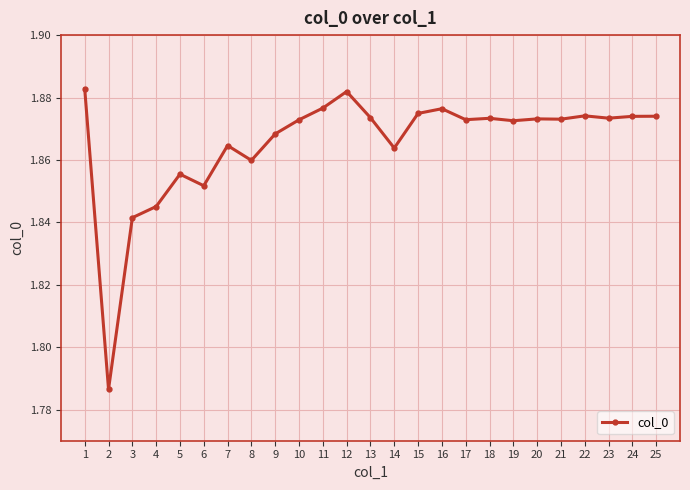

Which category has the lowest value across all series?

2